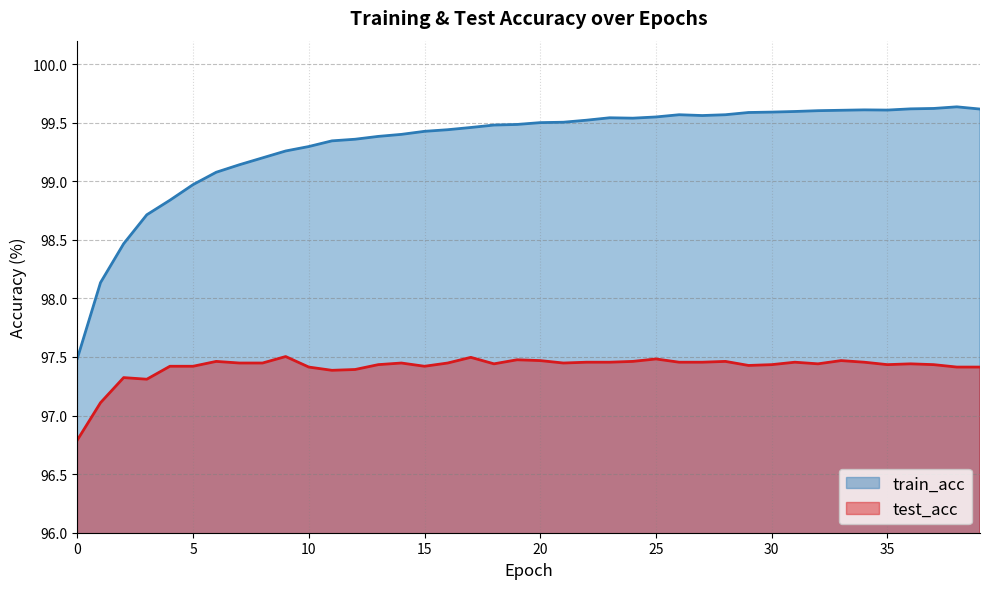

How many interior local valleys does the train_acc series have?

3